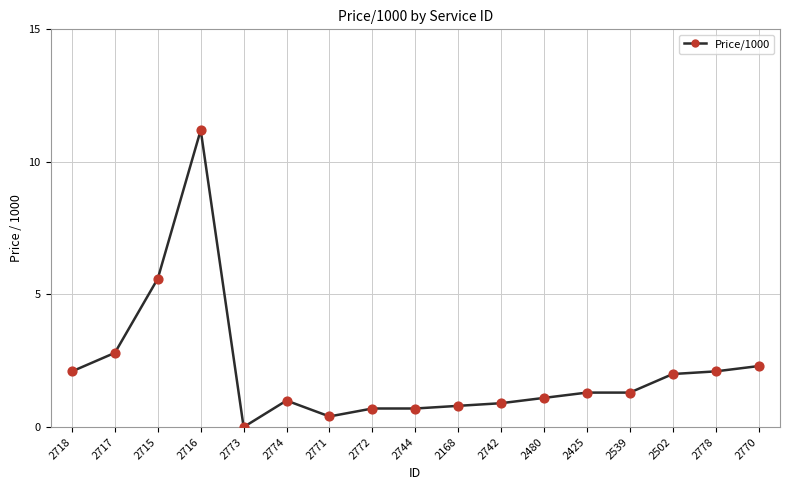

Which has a higher value, 2480 or 2773?

2480